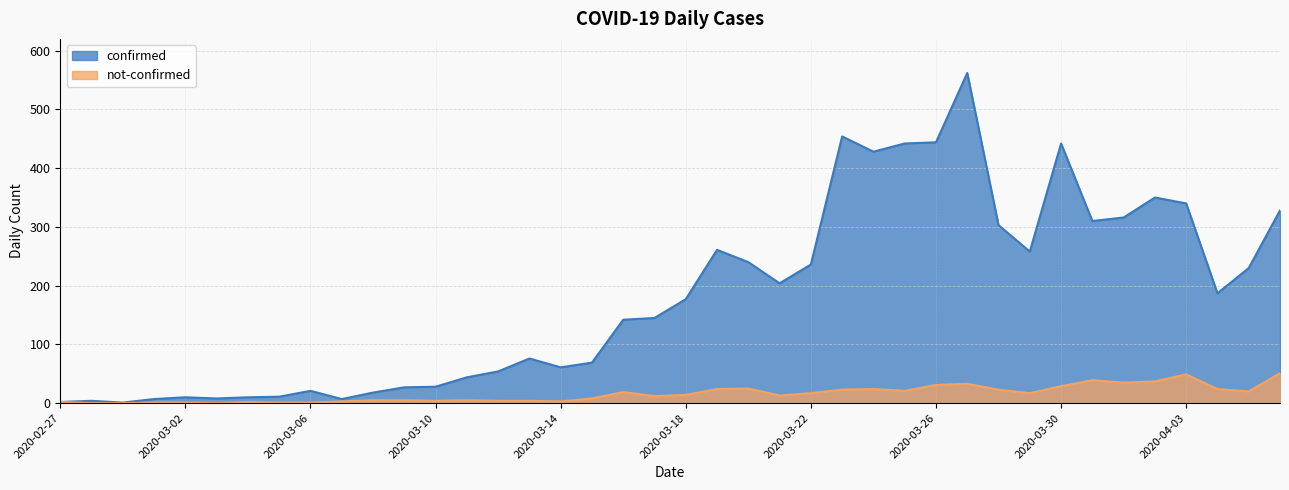

List the labels in order of confirmed value, smallest first.

2020-02-29, 2020-02-27, 2020-02-28, 2020-03-01, 2020-03-07, 2020-03-03, 2020-03-02, 2020-03-04, 2020-03-05, 2020-03-08, 2020-03-06, 2020-03-09, 2020-03-10, 2020-03-11, 2020-03-12, 2020-03-14, 2020-03-15, 2020-03-13, 2020-03-16, 2020-03-17, 2020-03-18, 2020-04-04, 2020-03-21, 2020-04-05, 2020-03-22, 2020-03-20, 2020-03-29, 2020-03-19, 2020-03-28, 2020-03-31, 2020-04-01, 2020-04-06, 2020-04-03, 2020-04-02, 2020-03-24, 2020-03-25, 2020-03-30, 2020-03-26, 2020-03-23, 2020-03-27